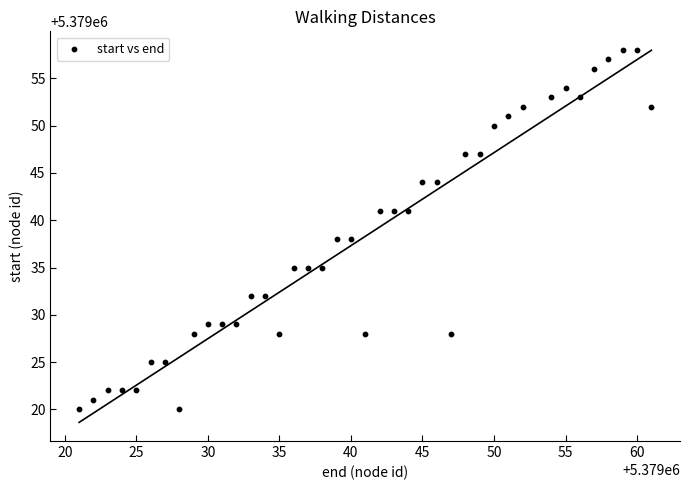

What is the range of X values (max minus min)?

40